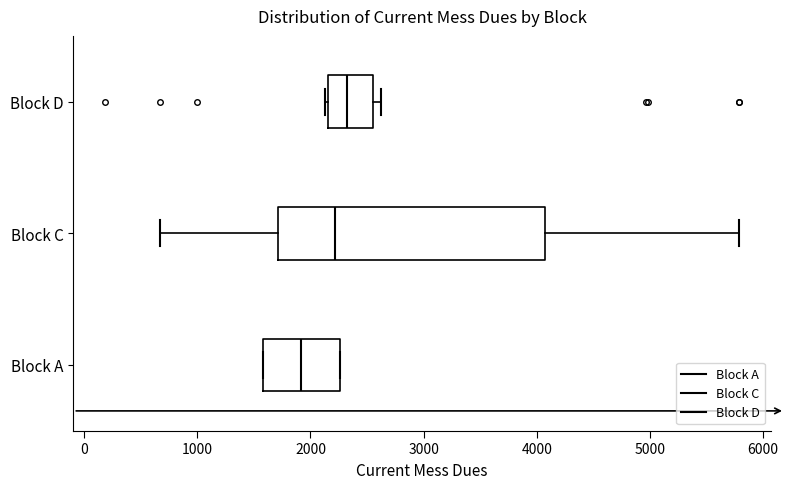

Reading bottom to top, transcribe this box plot: for each box, give where its median line is, the range the box spans, and where its two whiskers end, as read against the x-axis. The values are not printed on the chart, so give them approximately, as read against the axis.

Block A: median 1900, box 1600 to 2300, whiskers 1600 to 2300
Block C: median 2200, box 1700 to 4100, whiskers 700 to 5800
Block D: median 2300, box 2200 to 2600, whiskers 2100 to 2600 (just right of the box's right edge)